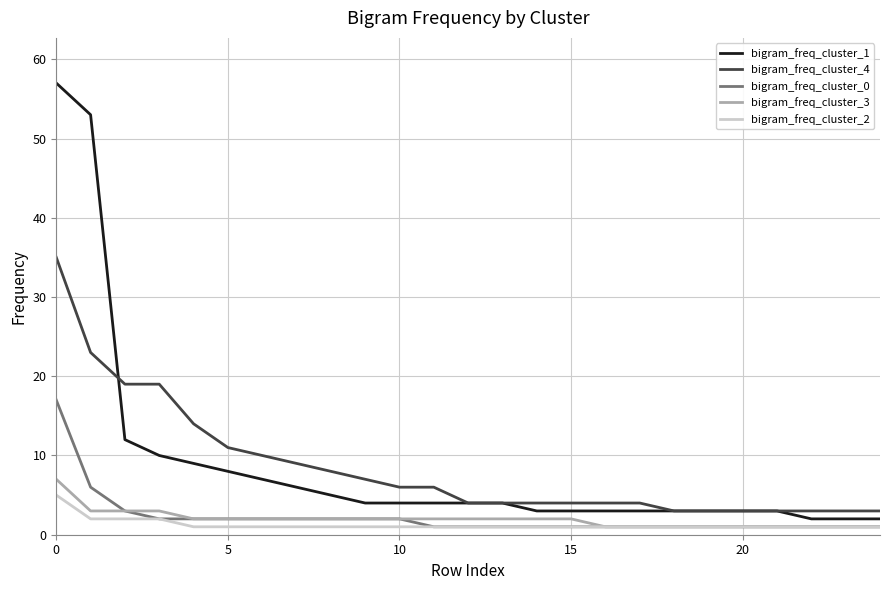

Does the chart display data point markers on the line(s)?

No